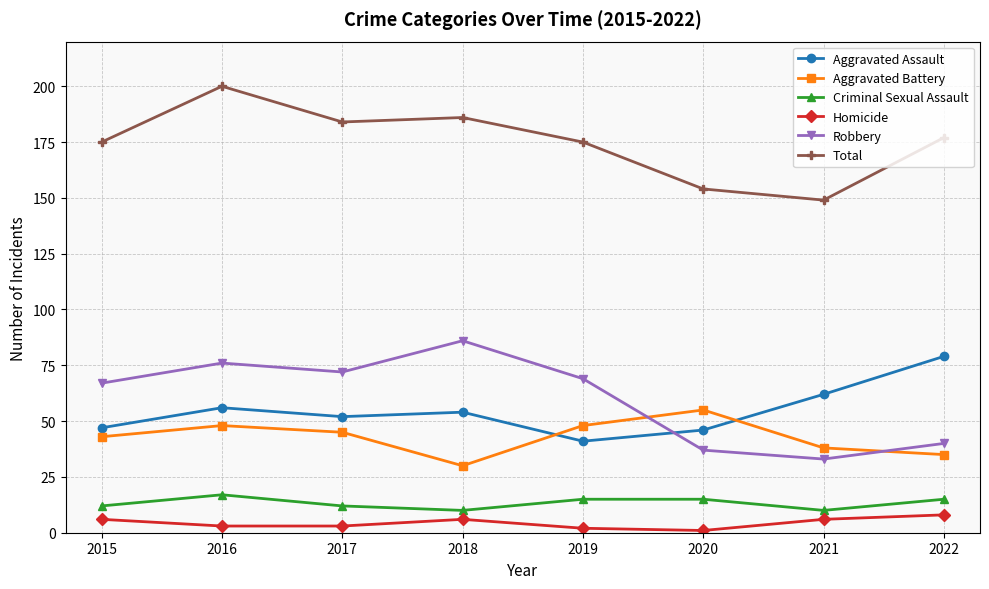

True or false: Homicide and Total cross at least once.

False